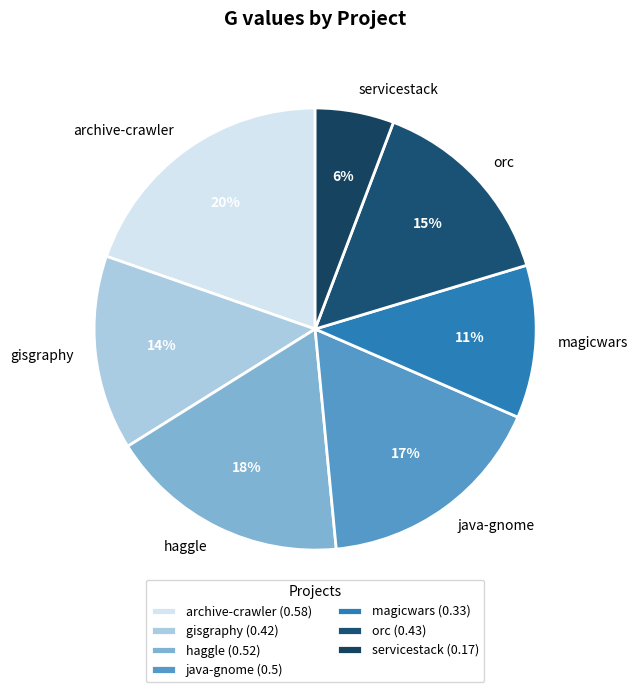

Between java-gnome and archive-crawler, which is larger?

archive-crawler